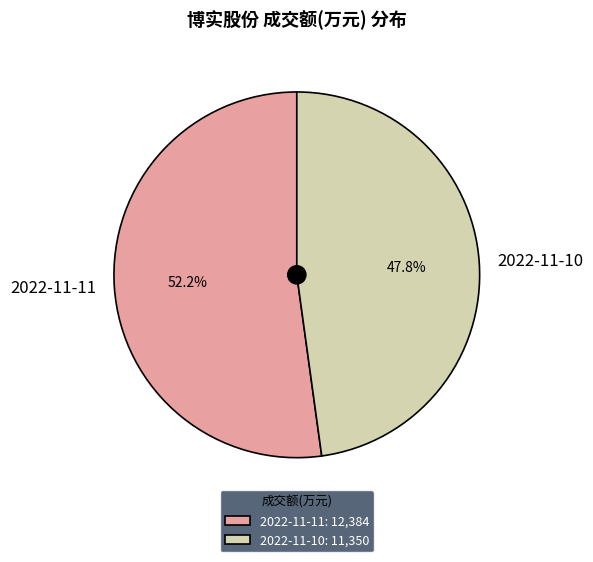

What is the total percentage of 2022-11-10 and 2022-11-11?

100.0%